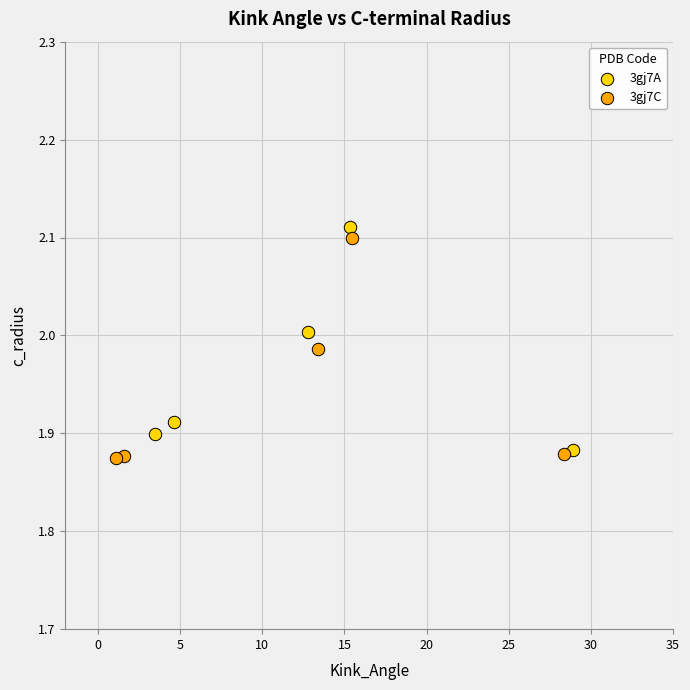

Which series reaches the maximum Y coordinate?

3gj7A